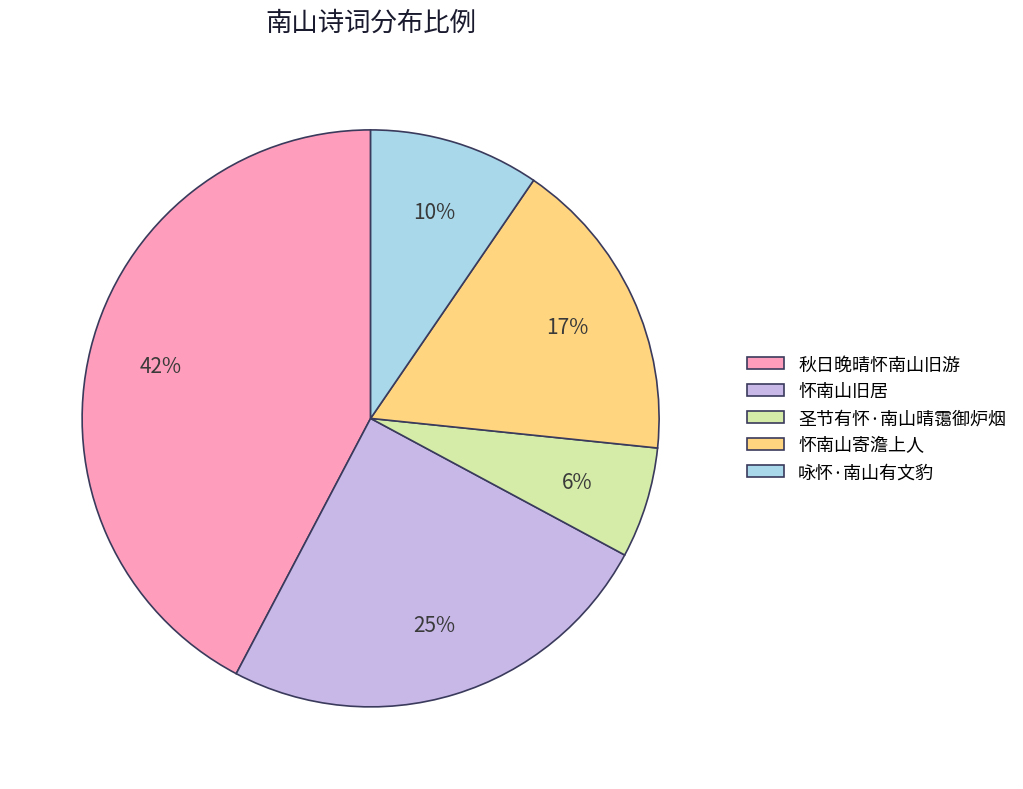

Do 咏怀·南山有文豹 and 怀南山寄澹上人 together represent more than half of the pie?

No